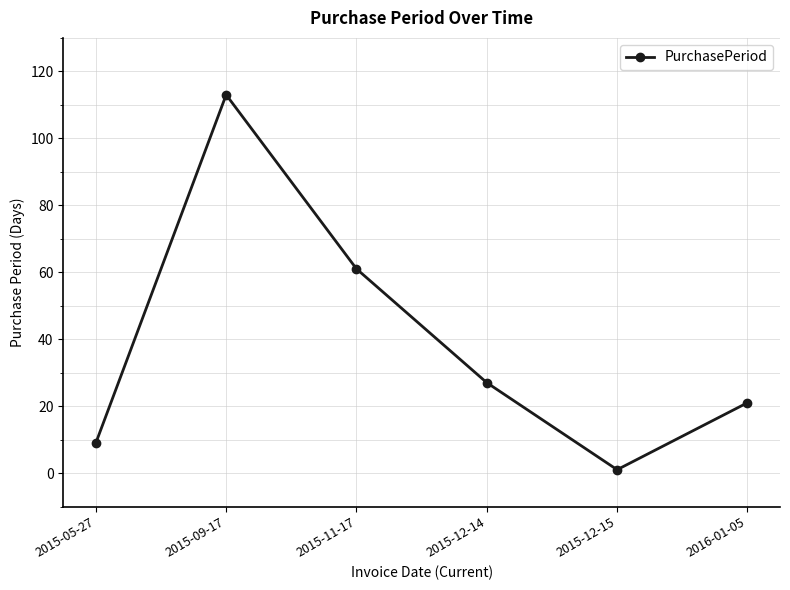

List the labels in order of value, largest first.

2015-09-17, 2015-11-17, 2015-12-14, 2016-01-05, 2015-05-27, 2015-12-15